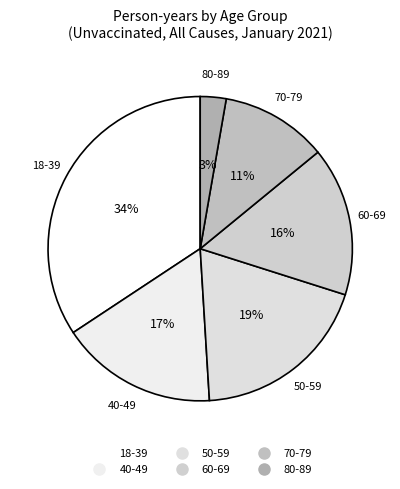

The 18-39 slice represents 34% of the pie. True or false?

True